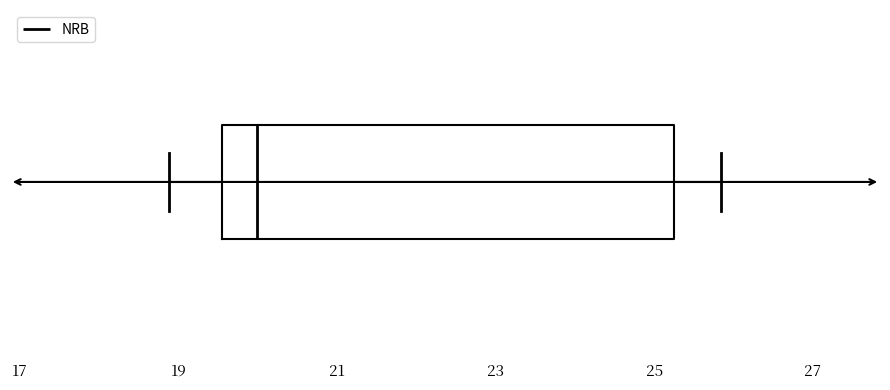

Where is the left edge of the box on the x-axis? The values are not printed on the chart, so give them approximately, as read against the axis.

19.6